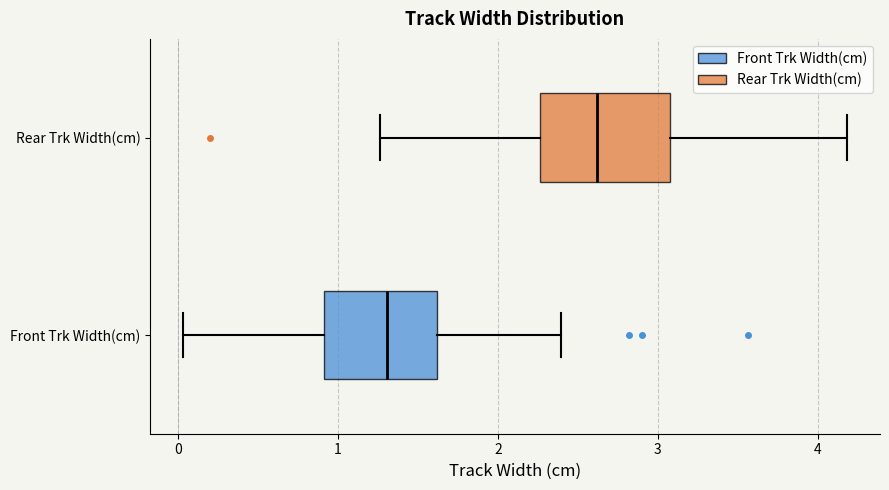

Reading bottom to top, transcribe this box plot: for each box, give where its median line is, the range the box spans, and where its two whiskers end, as read against the x-axis. The values are not printed on the chart, so give them approximately, as read against the axis.

Front Trk Width(cm): median 1.3, box 0.9 to 1.6, whiskers 0.0 to 2.4
Rear Trk Width(cm): median 2.6, box 2.3 to 3.1, whiskers 1.3 to 4.2